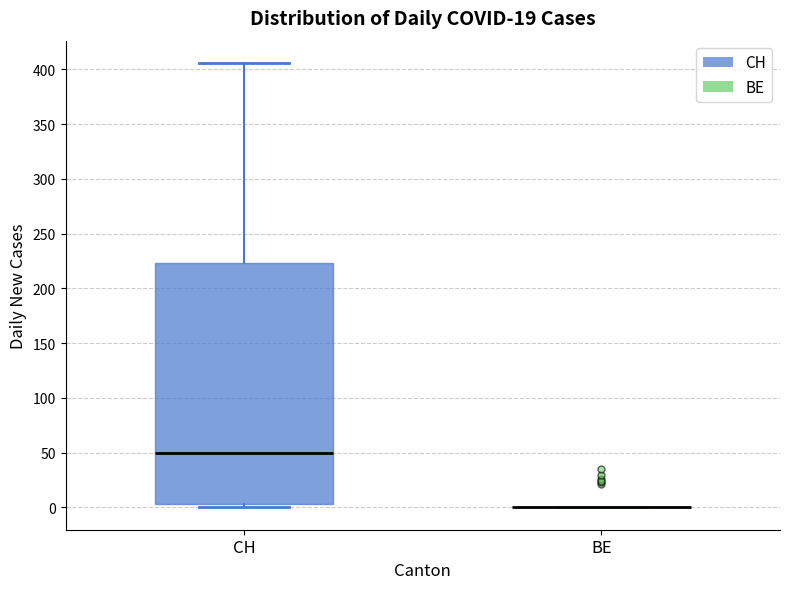

Which box is the tallest, from its lower edge to its upper edge?

CH